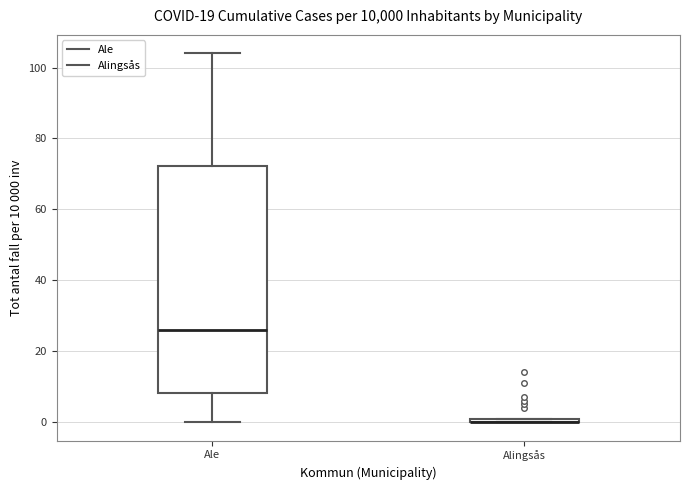

Where does the median line of the box for Ale sit on the y-axis? The values are not printed on the chart, so give them approximately, as read against the axis.

26